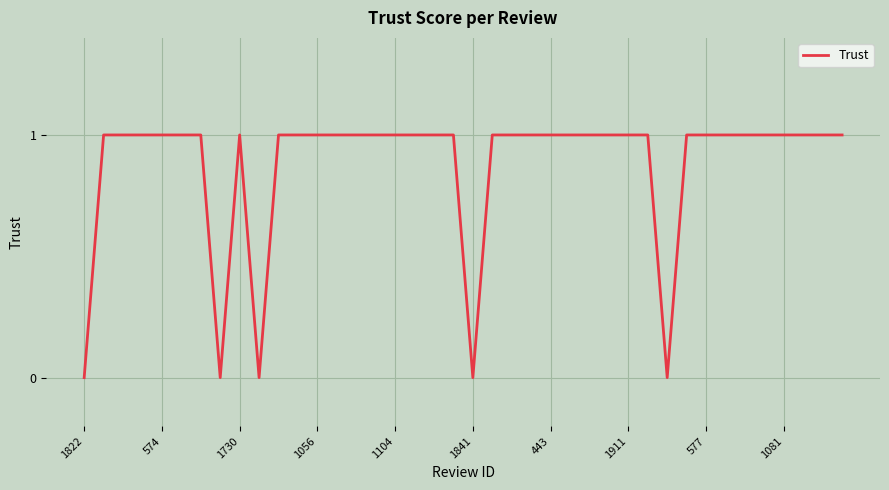

Does the chart have visible grid lines?

Yes